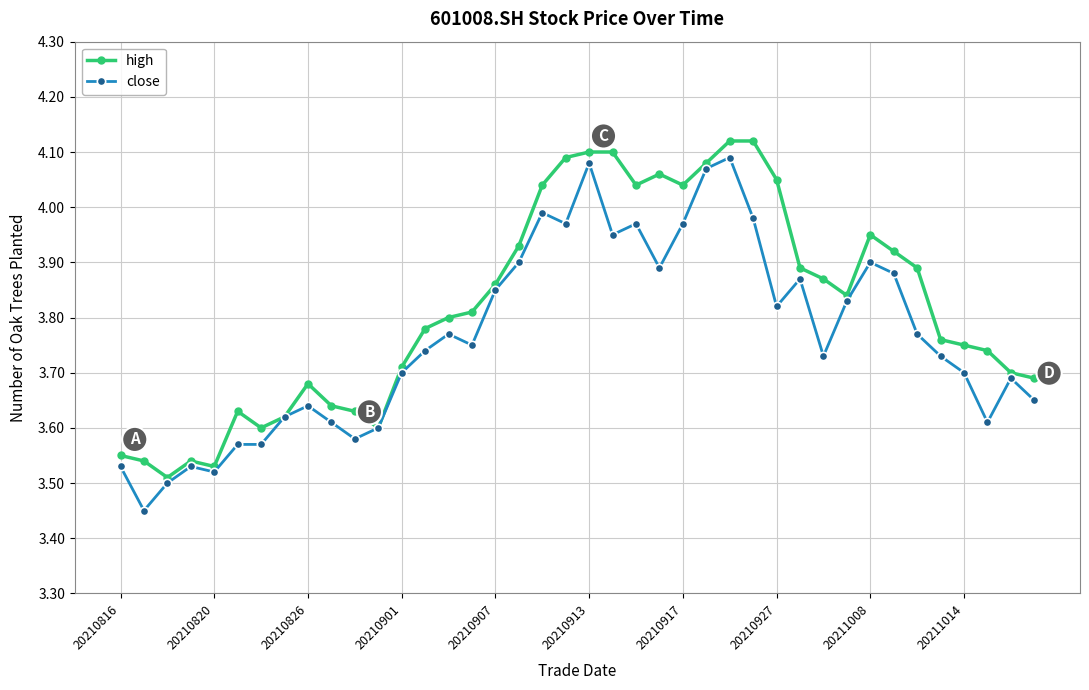

True or false: high has more than 2 interior local peaks.

True